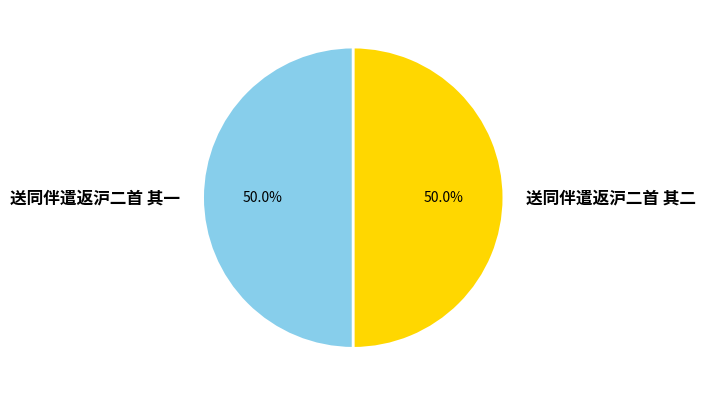

True or false: 送同伴遣返沪二首 其一 accounts for 50% of the total.

True